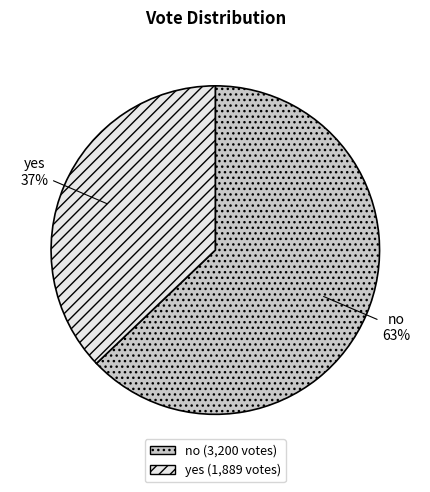

Do yes and no together represent more than half of the pie?

Yes